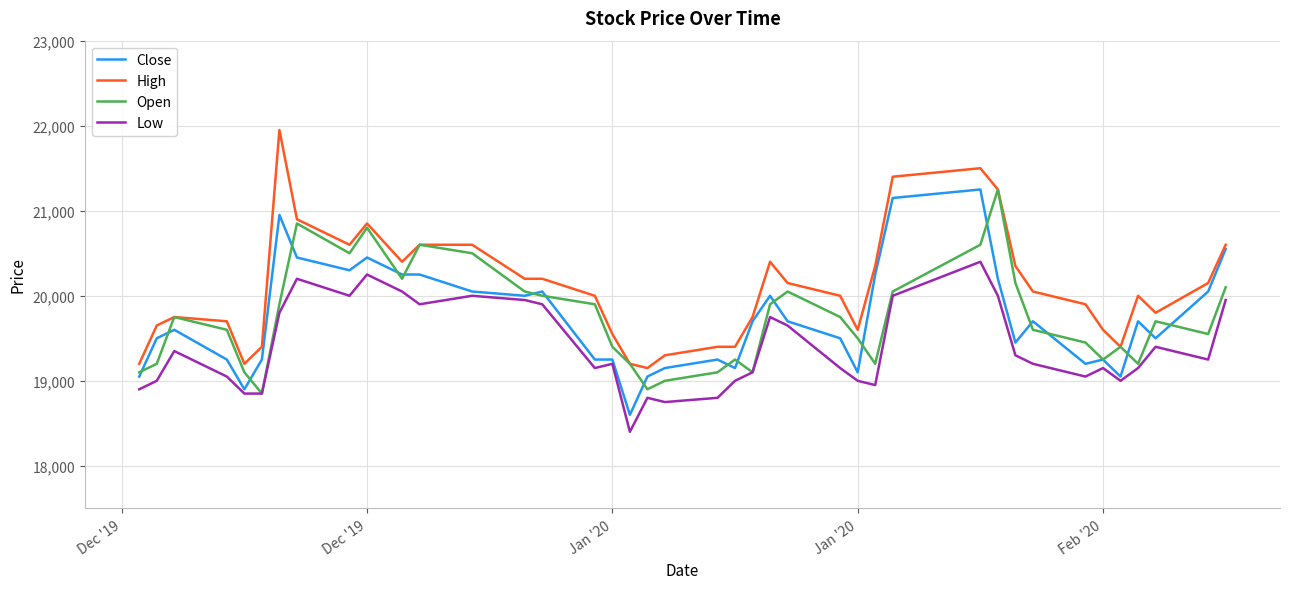

What is the minimum value for Low?

18400